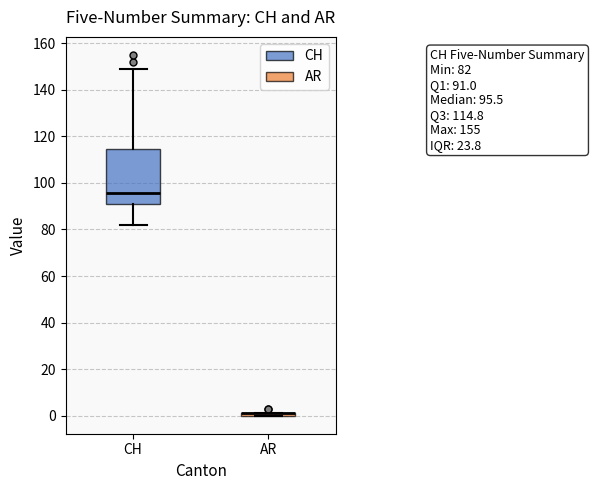

Comparing the boxes themselves (not the whiskers), which one is the tallest?

CH